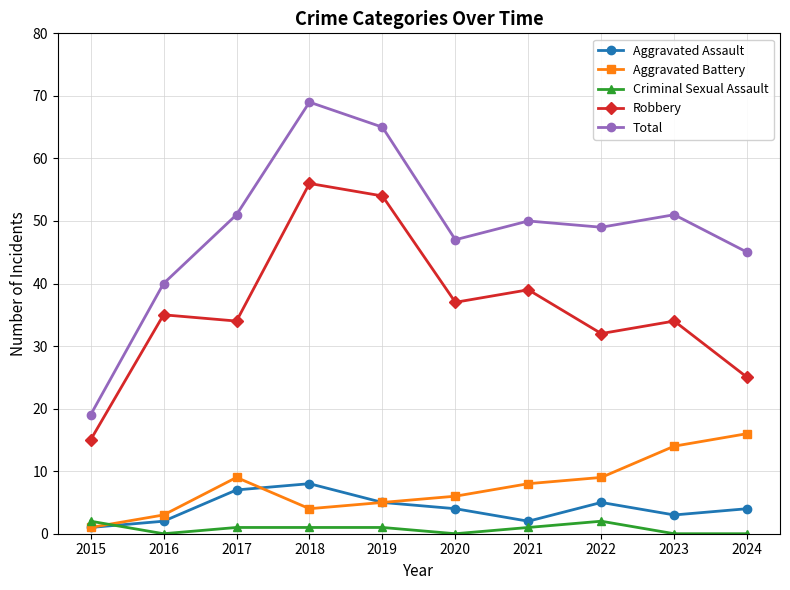

Between 2017 and 2018, which series saw the biggest shift?

Robbery